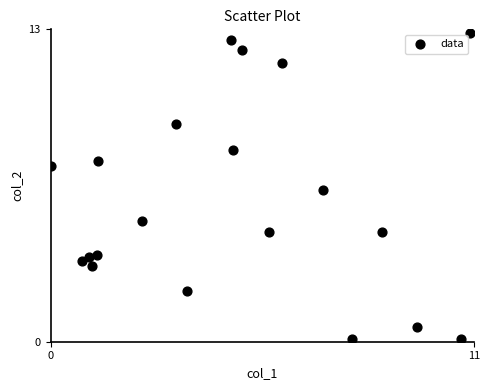

What is the range of X values (max minus min)?

10.9